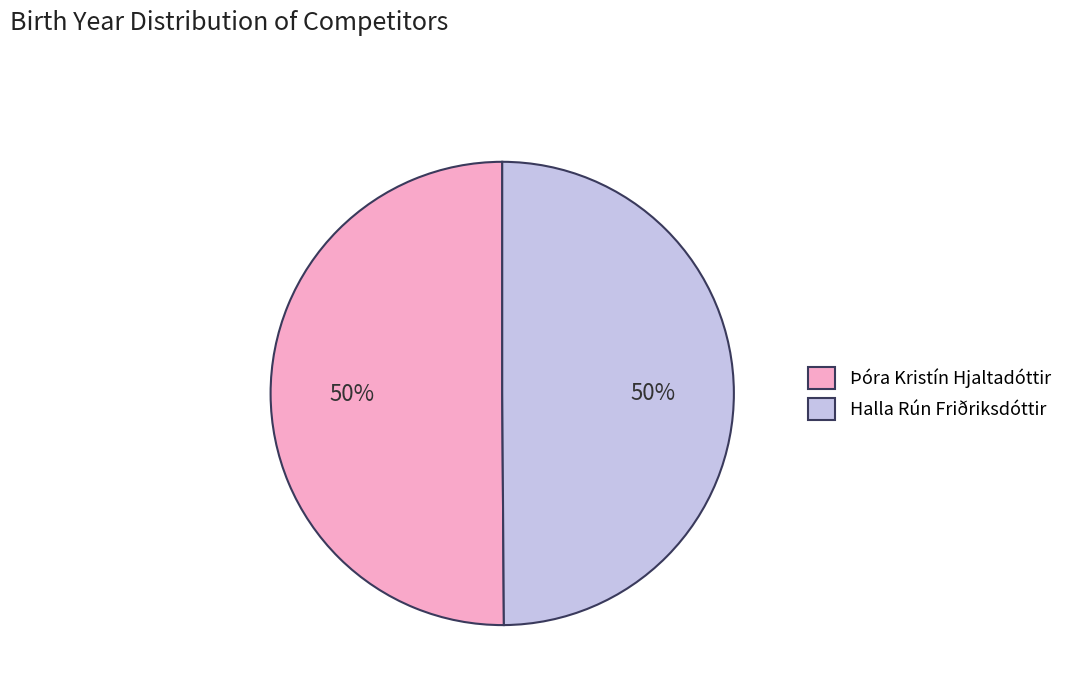

What is the ratio of the value at Halla Rún Friðriksdóttir to the value at Þóra Kristín Hjaltadóttir?

1.0